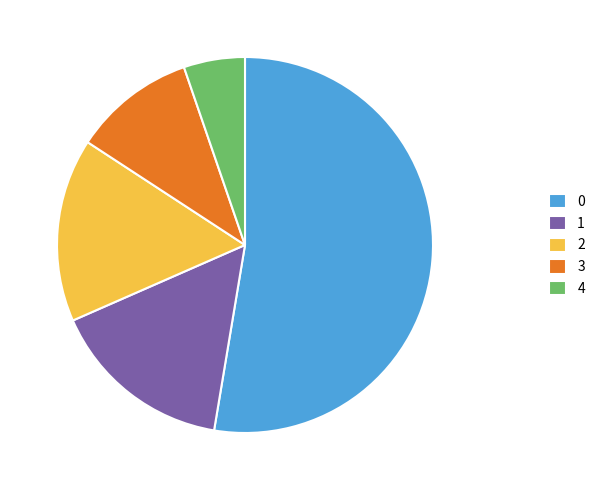

Does 1 account for over 50% of the chart?

No